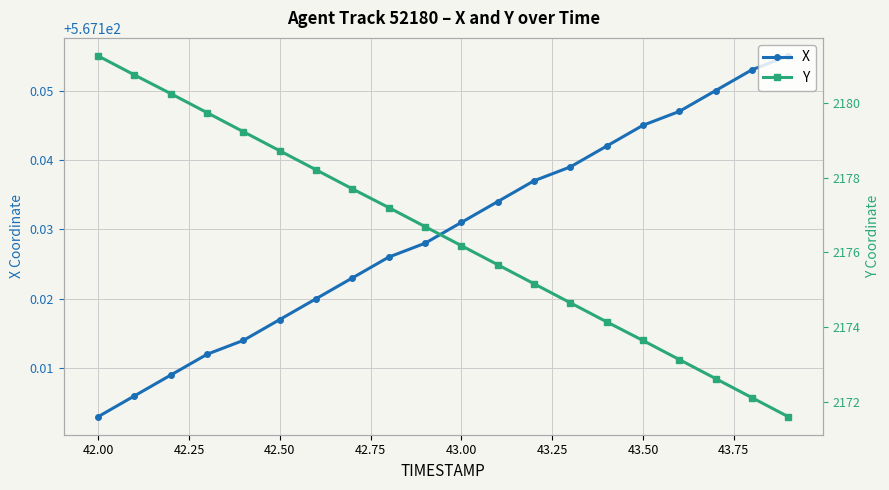

At which label is X closest to 567?

42.00